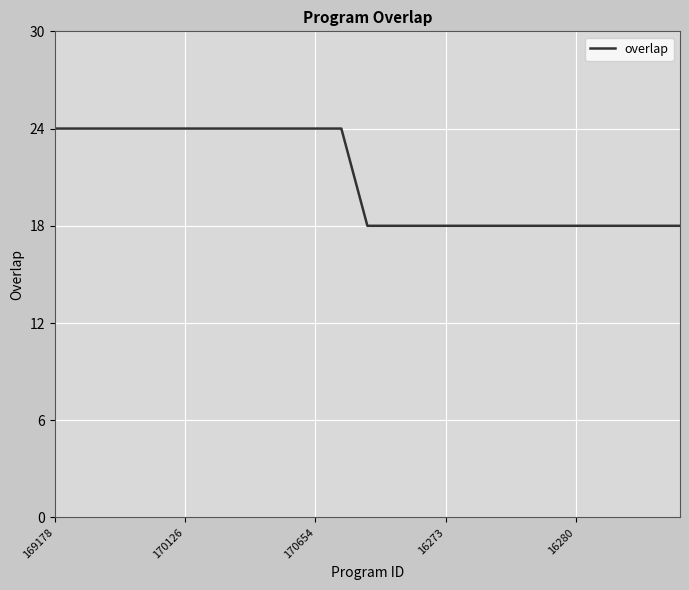

What is the difference between the maximum and minimum values?

6